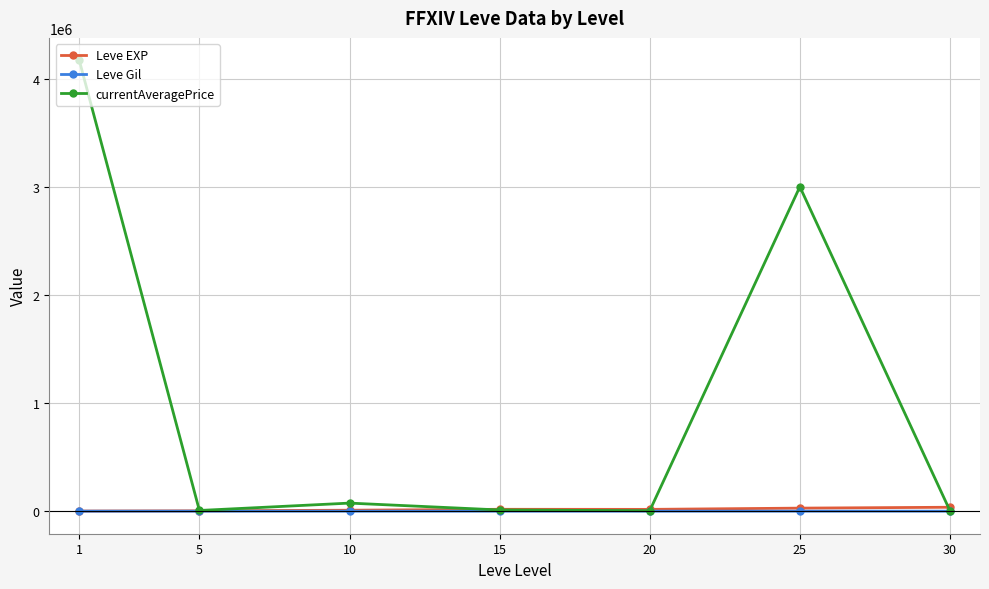

What is the greatest value displayed?

4170076.2